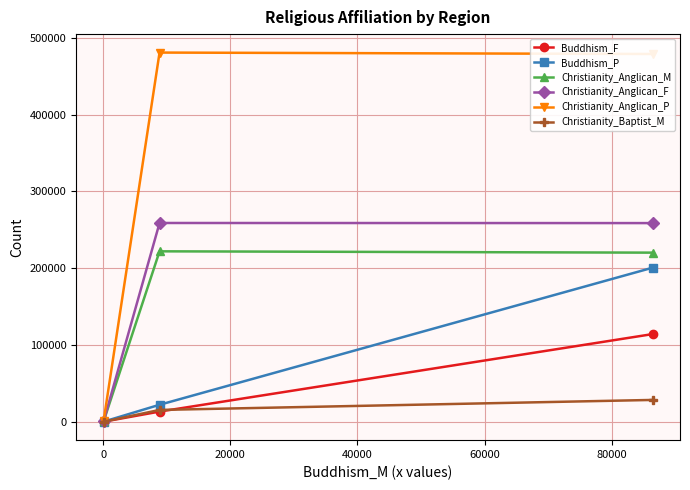

What is the value of the Buddhism_P point at the 3rd from the left?

200547